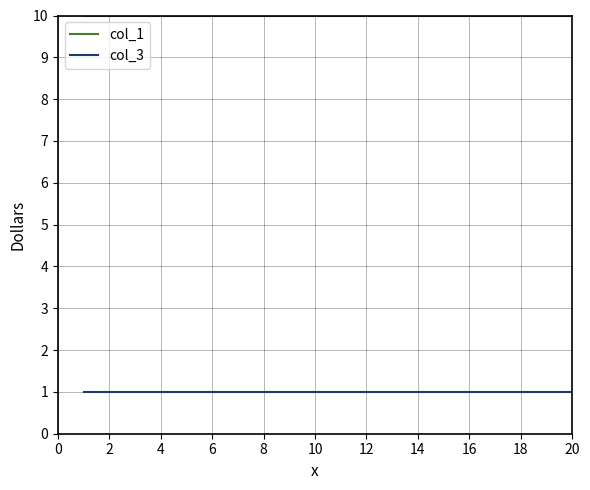

Rank the series by their average value, from highest to lowest.

col_1, col_3